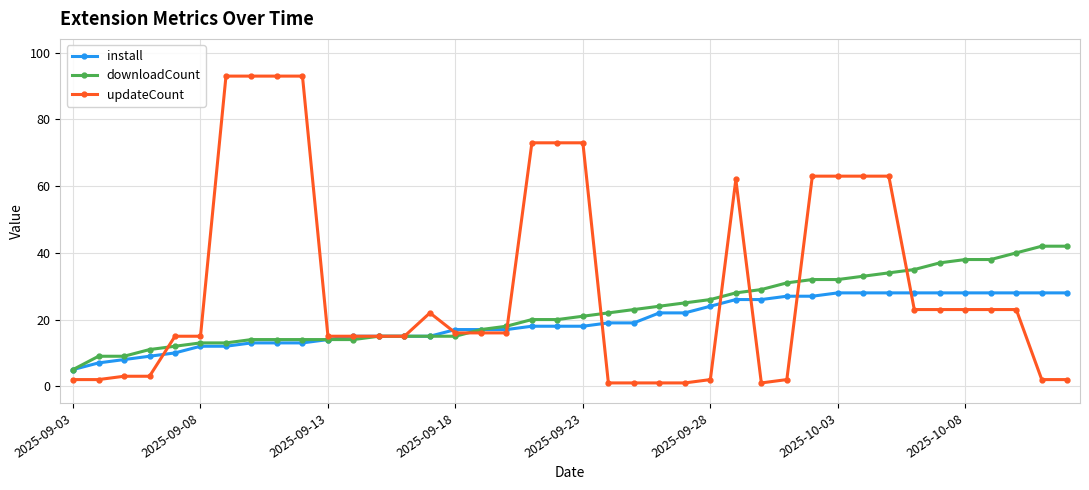

Which series has the largest total across all categories?

updateCount